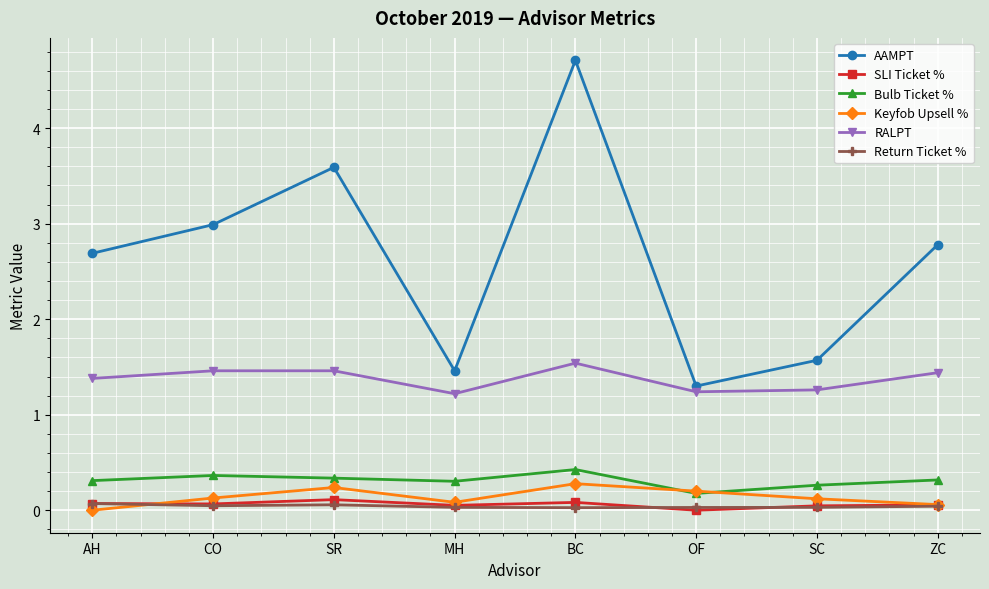

How many series are shown in this chart?

6